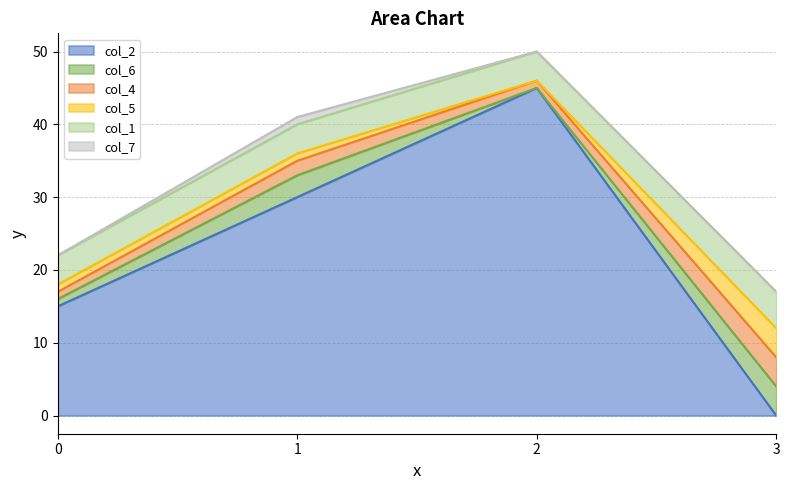

What is the difference between the highest and lowest values at 3?

5